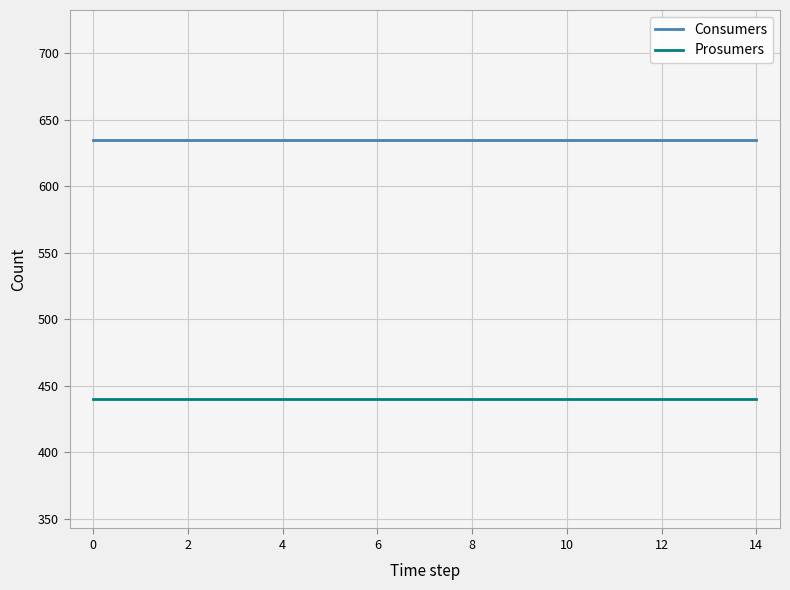

List the series in order of their overall mean, lowest first.

Prosumers, Consumers